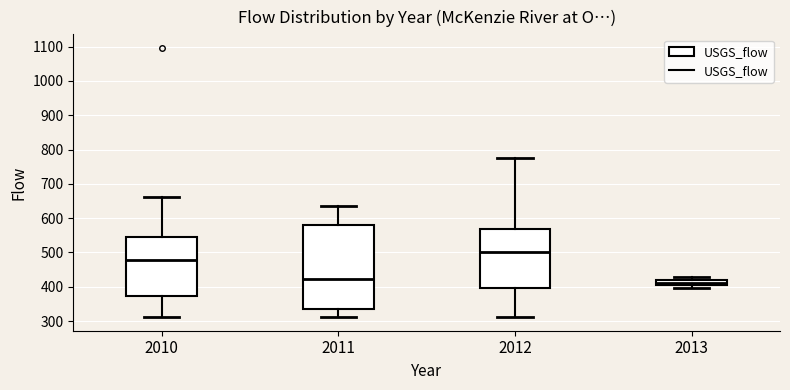

Reading left to right, transcribe this box plot: for each box, give where its median line is, the range the box spans, and where its two whiskers end, as read against the y-axis. The values are not printed on the chart, so give them approximately, as read against the axis.

2010: median 480, box 370 to 540, whiskers 310 to 660
2011: median 420, box 330 to 580, whiskers 310 to 630
2012: median 500, box 400 to 570, whiskers 310 to 780
2013: median 410, box 400 to 420, whiskers 400 (below the box's lower edge) to 430